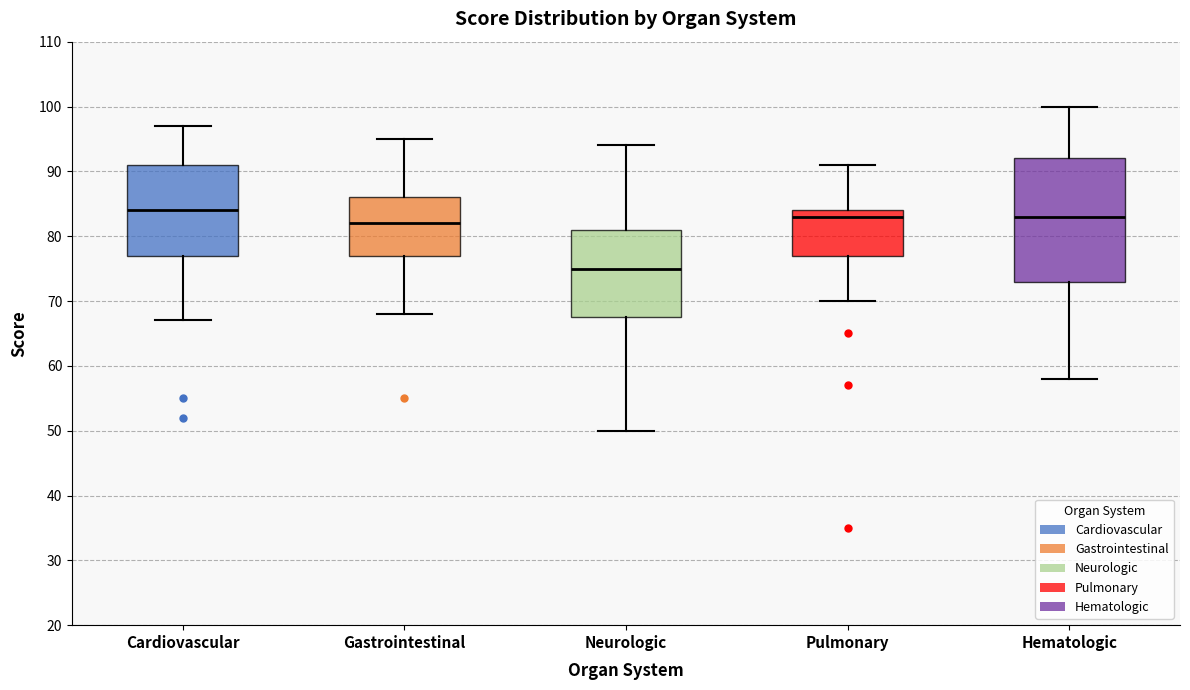

Where is the upper edge of the box for Pulmonary on the y-axis? The values are not printed on the chart, so give them approximately, as read against the axis.

84